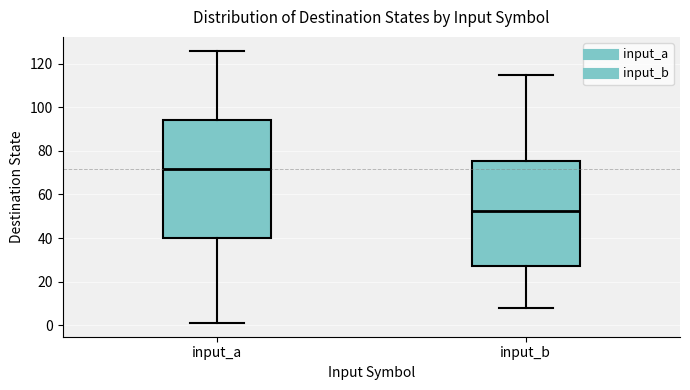

Reading left to right, read every box against the y-axis: the position of its median line, the range the box covers, and the ends of its whiskers. The values are not printed on the chart, so give them approximately, as read against the axis.

input_a: median 72, box 40 to 94, whiskers 2 to 126
input_b: median 52, box 28 to 76, whiskers 8 to 116